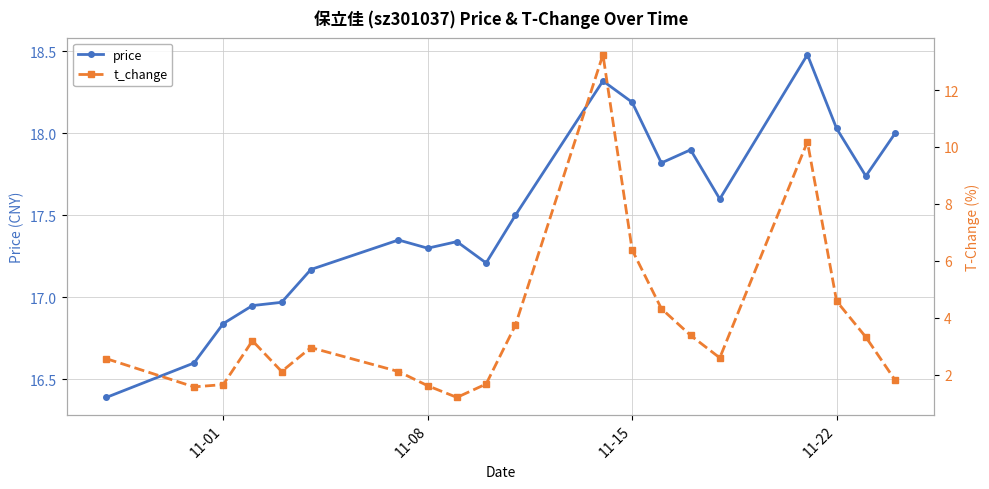

Reading left to right, extract all data points from this chart.

price: 16.4	16.6	16.8	16.9	17.0	17.2	17.4	17.3	17.3	17.2	17.5	18.3	18.2	17.8	17.9	17.6	18.5	18.0	17.7	18.0
t_change: 2.6	1.6	1.6	3.2	2.1	3.0	2.1	1.6	1.2	1.7	3.7	13.2	6.4	4.3	3.4	2.6	10.2	4.6	3.3	1.8